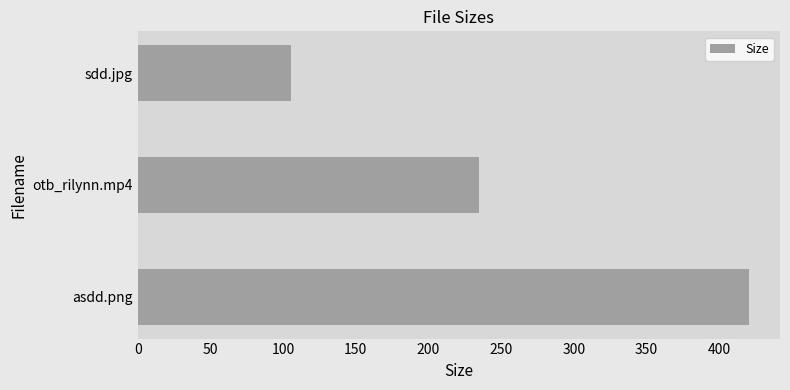

List the labels in order of value, largest first.

asdd.png, otb_rilynn.mp4, sdd.jpg